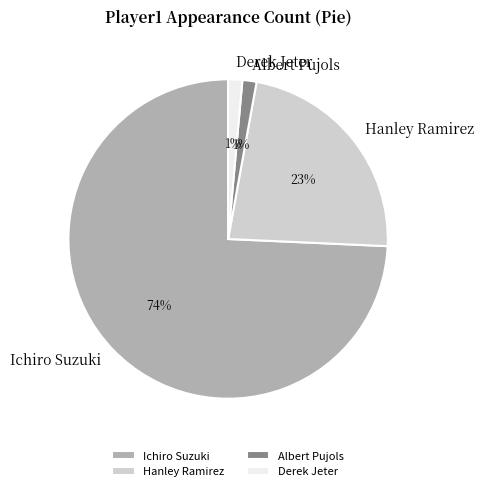

What is the ratio of the value at Albert Pujols to the value at Derek Jeter?

1.0